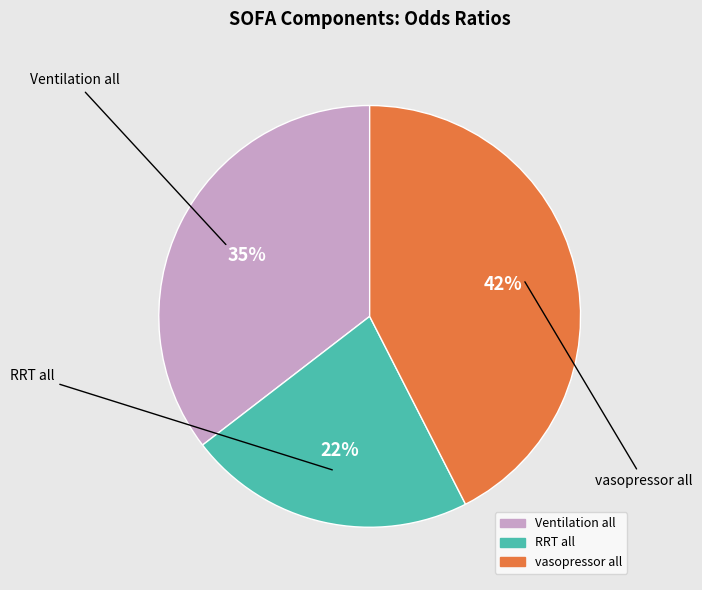

Between vasopressor all and RRT all, which is larger?

vasopressor all